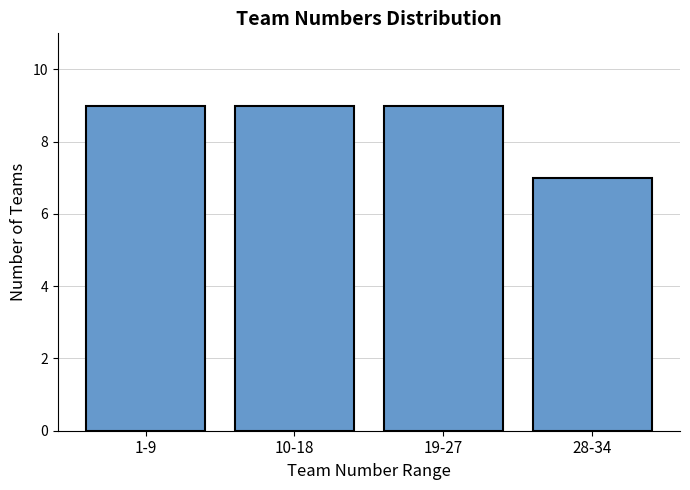

Reading left to right, transcribe all the data shown in this chart.

1-9=9	10-18=9	19-27=9	28-34=7